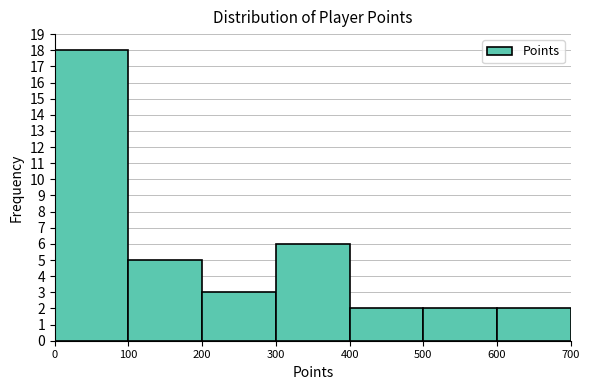

Reading left to right, transcribe this chart: for each bar, give the range it covers on the x-axis and its height. The values are not printed on the chart, so give them approximately, as read against the axis.

0 to 100: 18
100 to 200: 5
200 to 300: 3
300 to 400: 6
400 to 500: 2
500 to 600: 2
600 to 700: 2